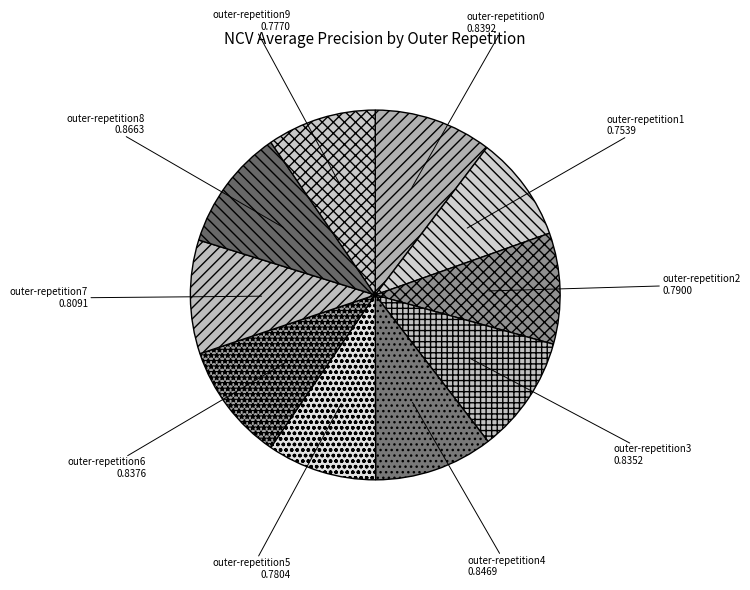

The outer-repetition6 slice represents 22% of the pie. True or false?

False